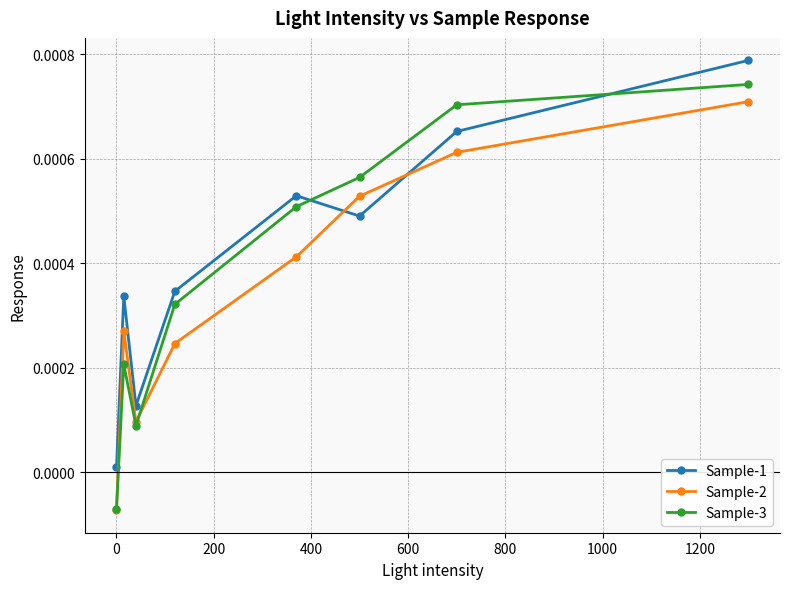

Count the number of data series in this chart.

3